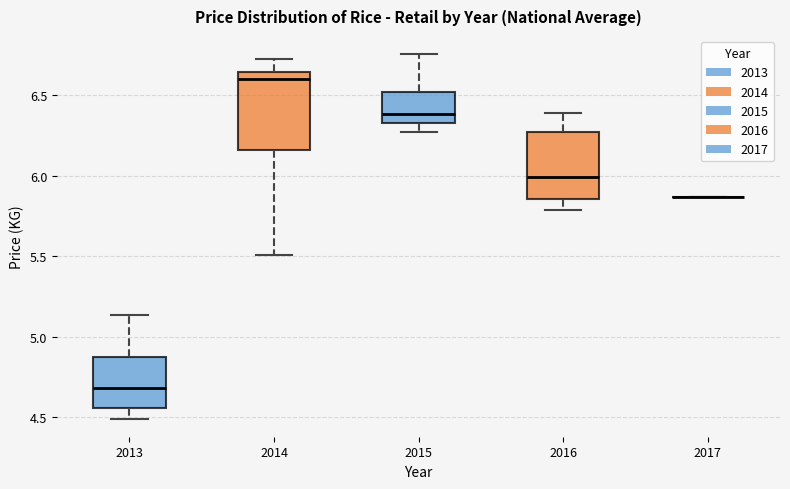

Reading left to right, read every box against the y-axis: the position of its median line, the range the box covers, and the ends of its whiskers. The values are not printed on the chart, so give them approximately, as read against the axis.

2013: median 4.70, box 4.55 to 4.85, whiskers 4.50 to 5.15
2014: median 6.60, box 6.15 to 6.65, whiskers 5.50 to 6.70
2015: median 6.40, box 6.35 to 6.50, whiskers 6.25 to 6.75
2016: median 6.00, box 5.85 to 6.25, whiskers 5.80 to 6.40
2017: box collapsed to a line at 5.85, whiskers 5.85 to 5.85